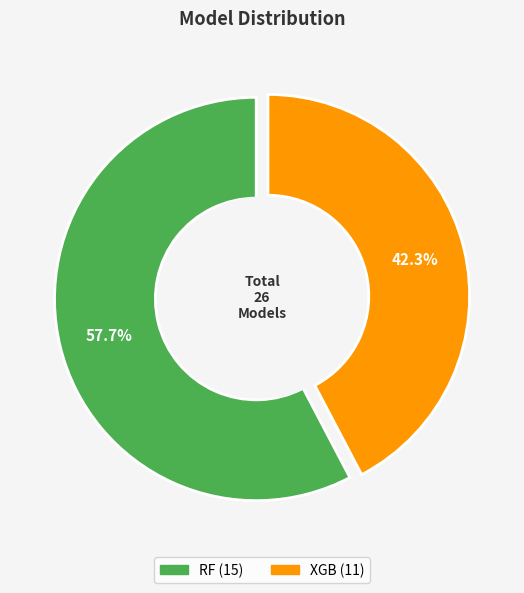

Count the number of slices in the pie.

2